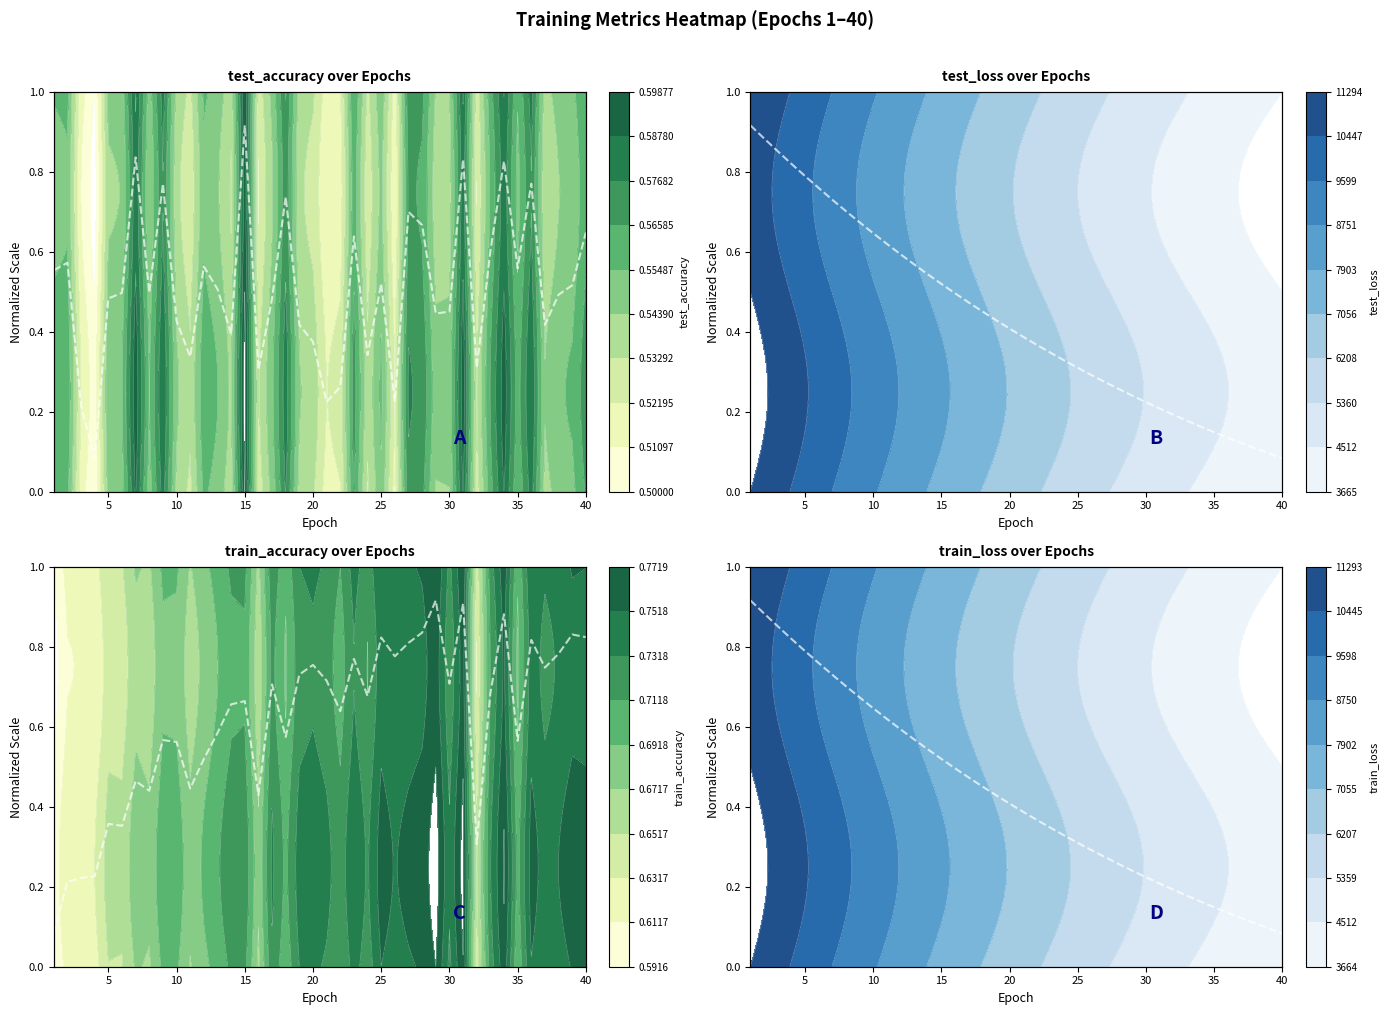

List the series in order of their peak value, highest first.

test_loss, train_loss, train_accuracy, test_accuracy